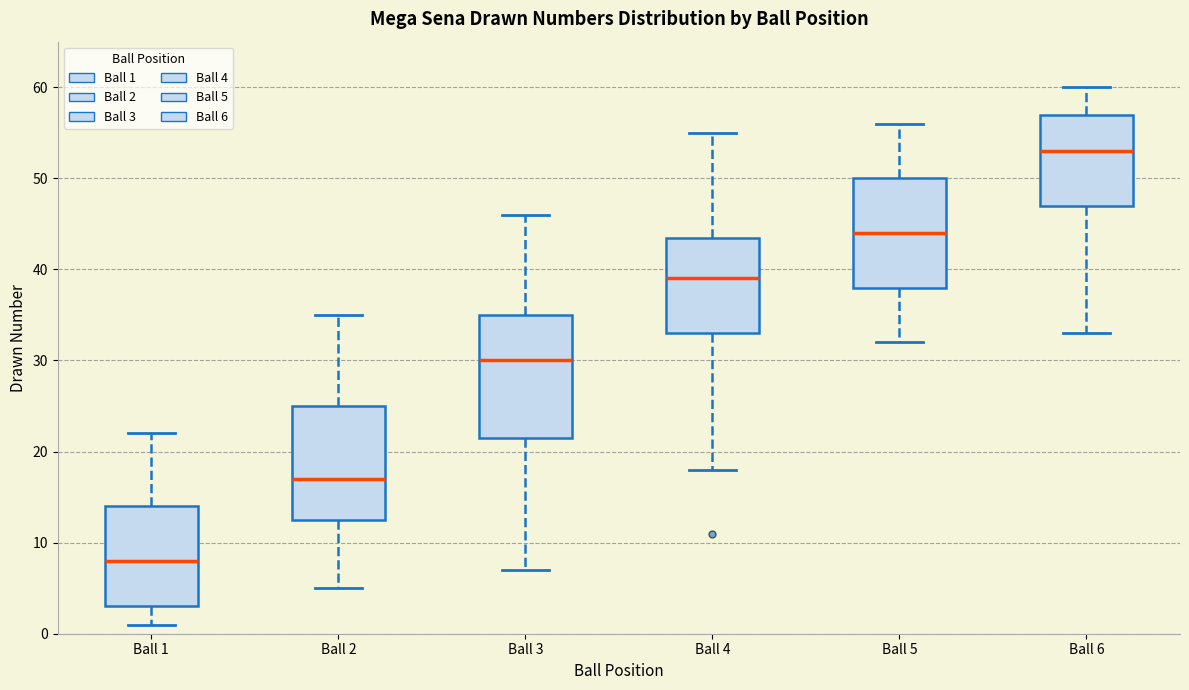

Comparing the boxes themselves (not the whiskers), which one is the tallest?

Ball 3